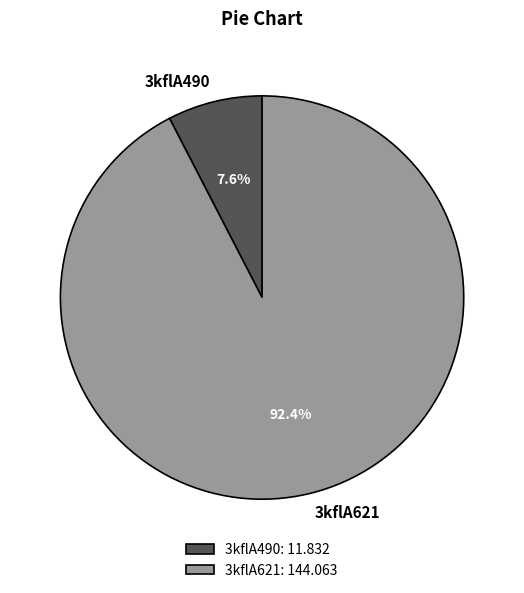

Which has a higher value, 3kflA490 or 3kflA621?

3kflA621